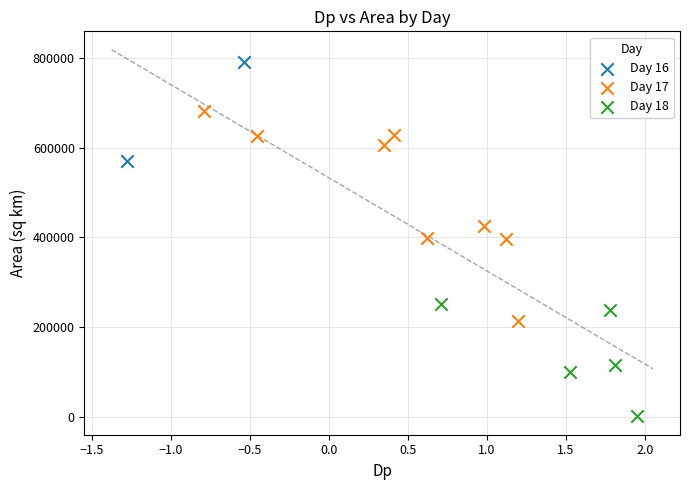

What are all the series names shown in the legend?

Day 16, Day 17, Day 18